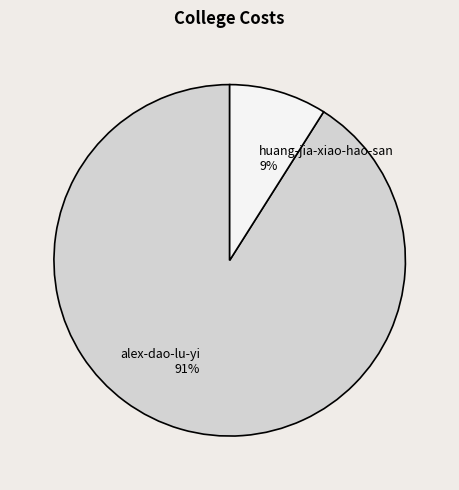

Between huang-jia-xiao-hao-san and alex-dao-lu-yi, which is larger?

alex-dao-lu-yi